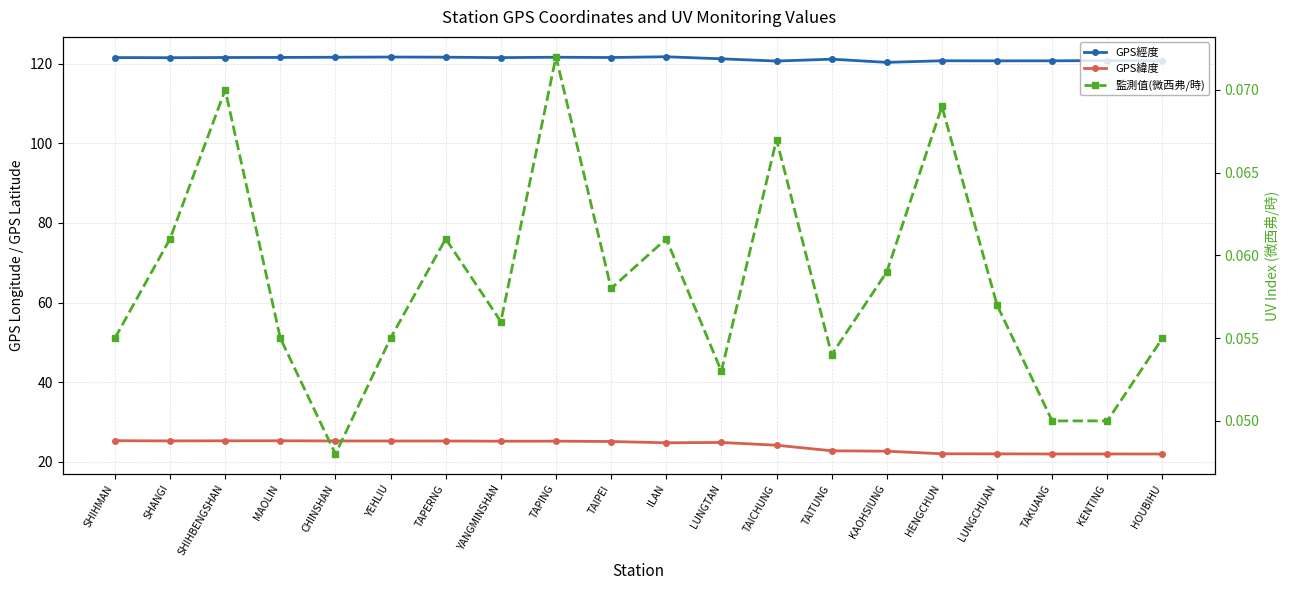

How many GPS經度 values are between 120 and 121?

7